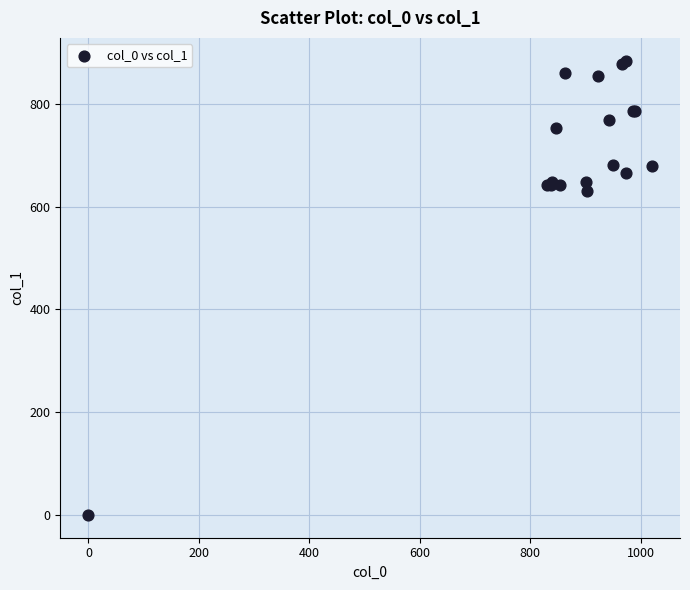

What Y value in the scatter plot is closest to 442?

631.1